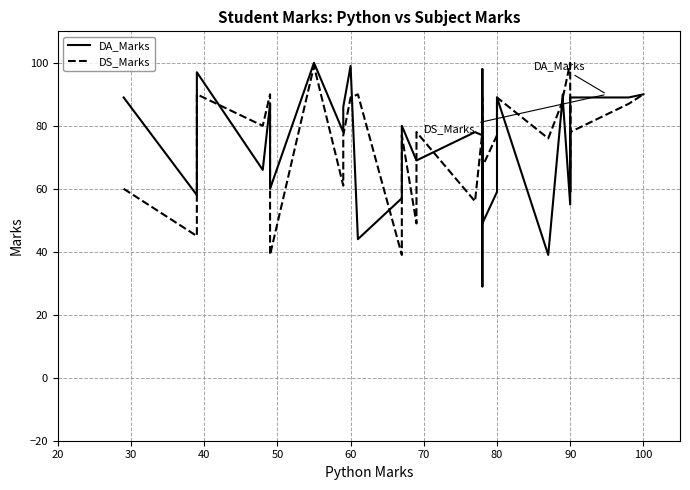

Which series has the largest total across all categories?

DS_Marks